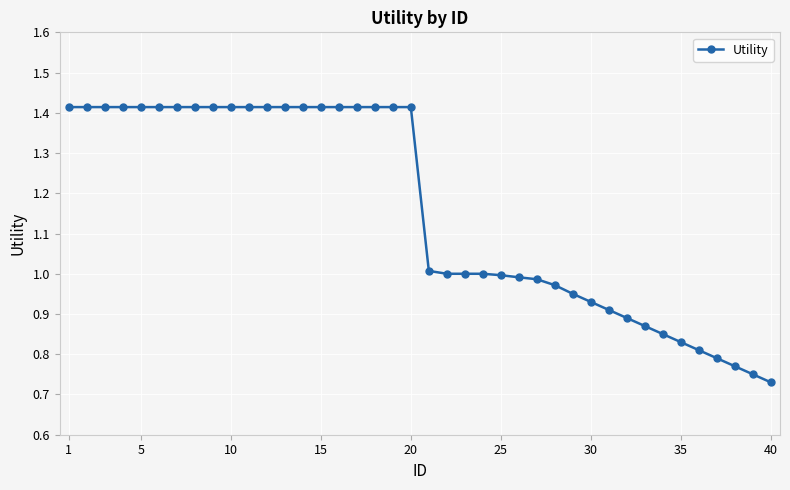

What is the average value?

1.2